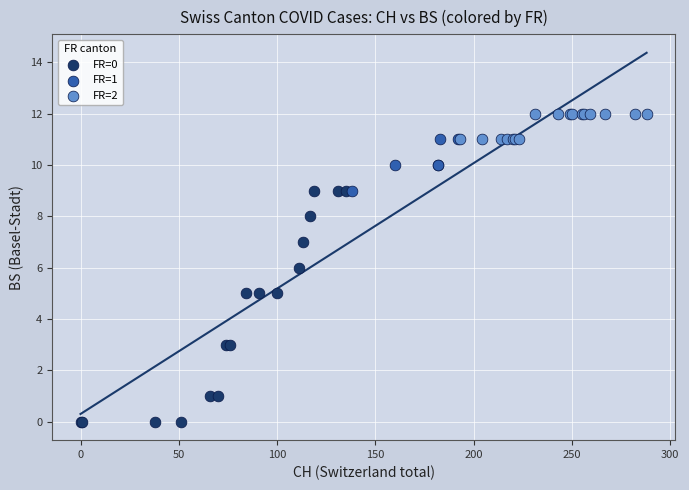

Which series contains the lowest Y value?

FR=0